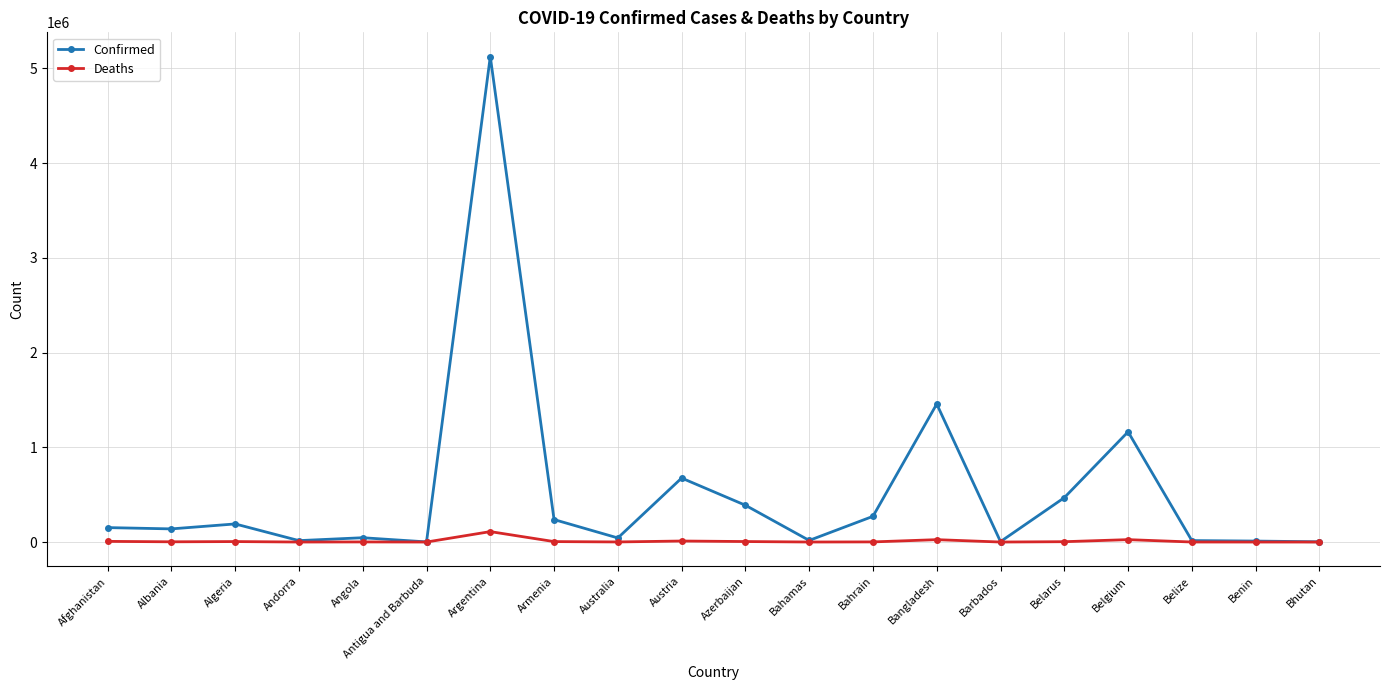

True or false: Deaths has more than 2 points higher than both neighbors.

True